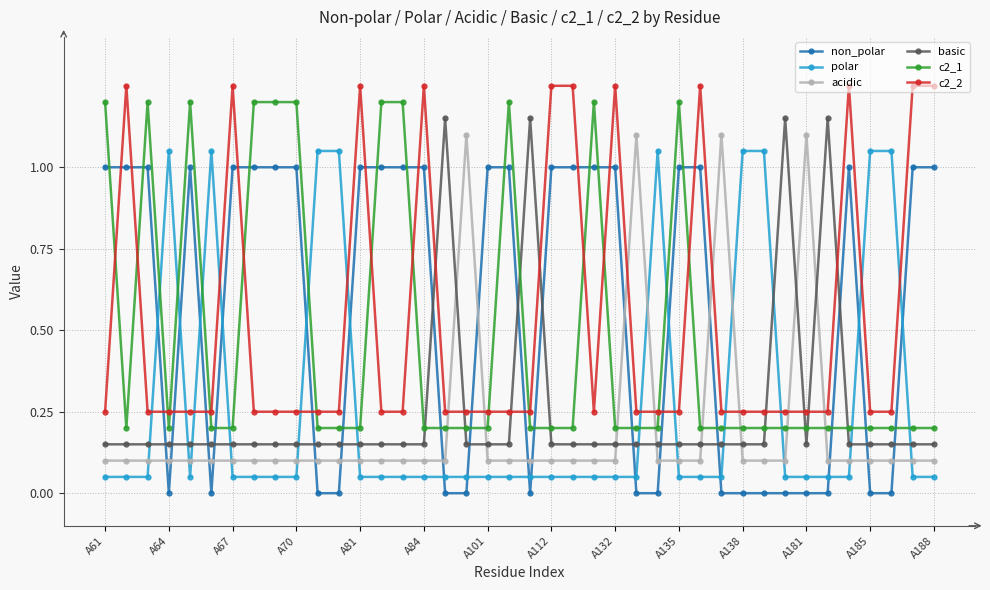

What is the difference between the maximum and minimum values in the acidic series?

1.0